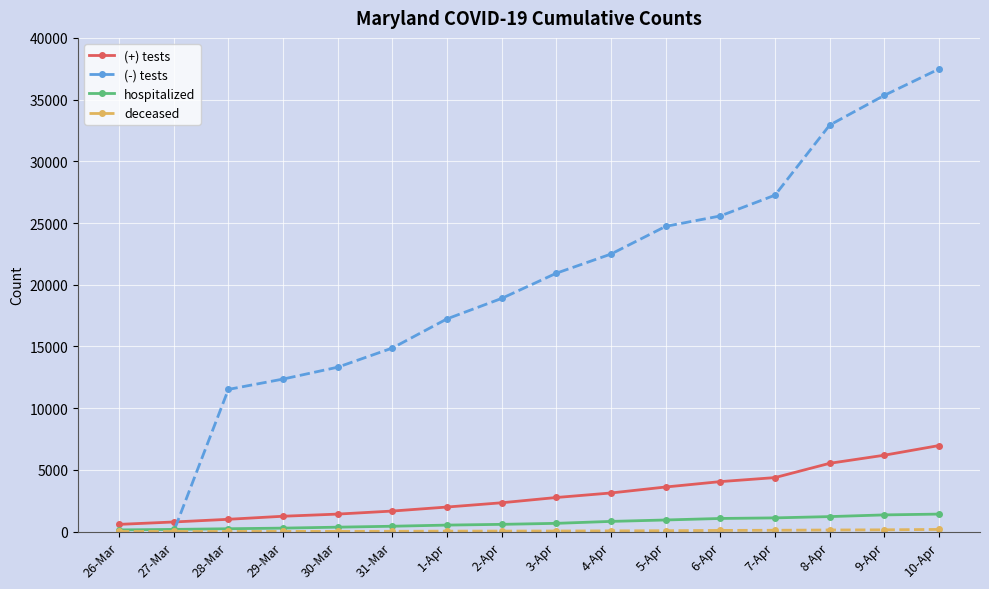

How many values in the (-) tests series are below 20932?

8